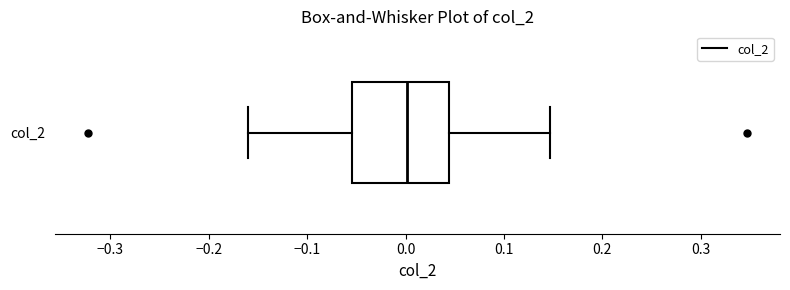

Where is the left edge of the box for col_2 on the x-axis? The values are not printed on the chart, so give them approximately, as read against the axis.

-0.05